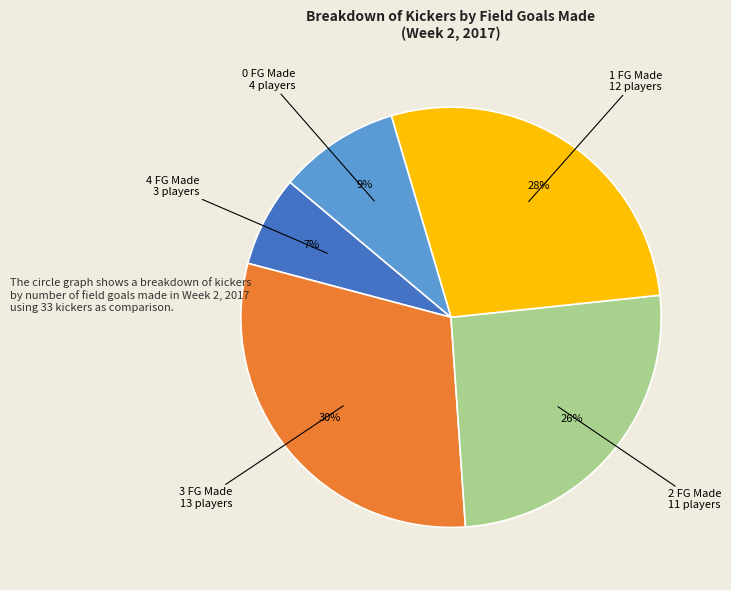

Is there any slice that represents more than half of the pie?

No